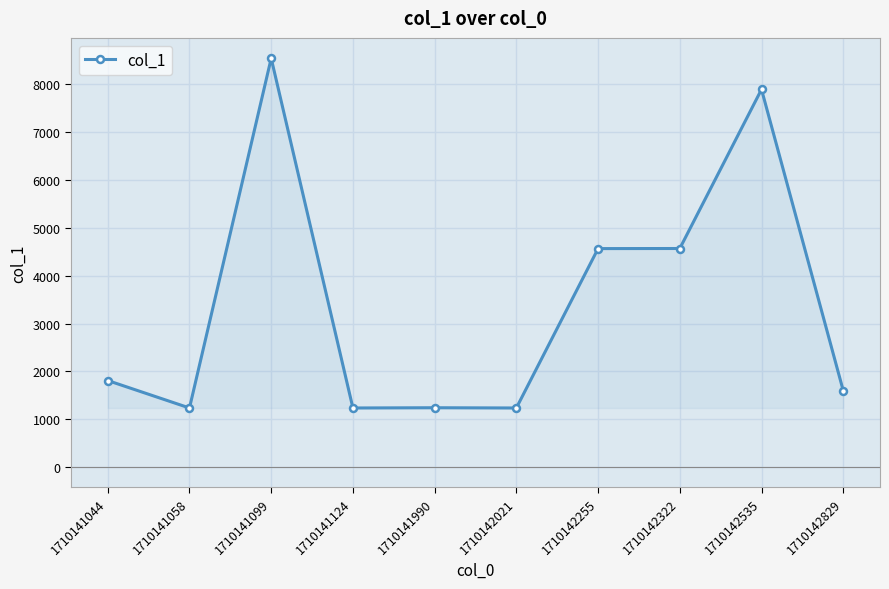

Which label corresponds to the largest value in the chart?

1710141099